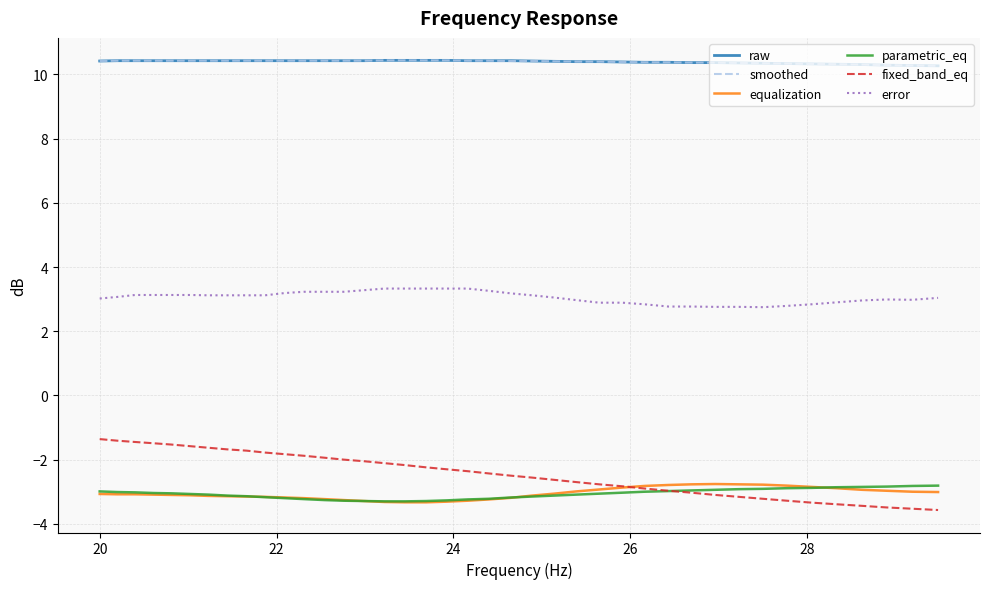

What is the minimum value shown in the chart?

-3.6